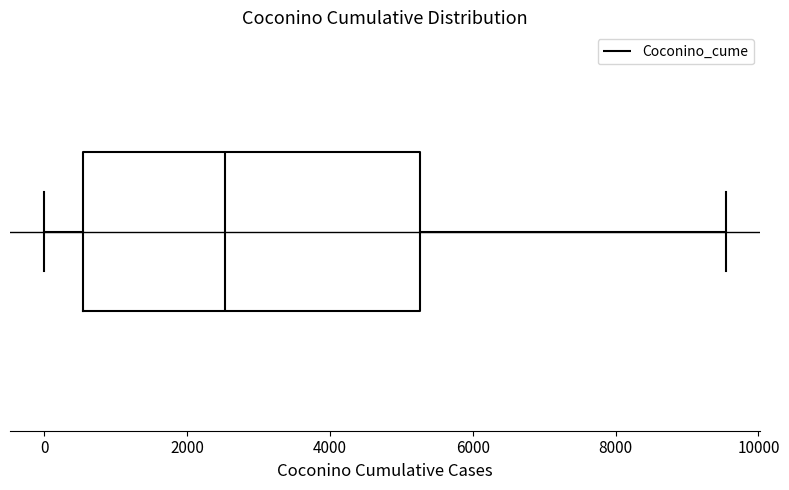

Transcribe this box plot: give where the median line is, the range the box spans, and where the two whiskers end, as read against the x-axis. The values are not printed on the chart, so give them approximately, as read against the axis.

median 2600, box 600 to 5200, whiskers 0 to 9600